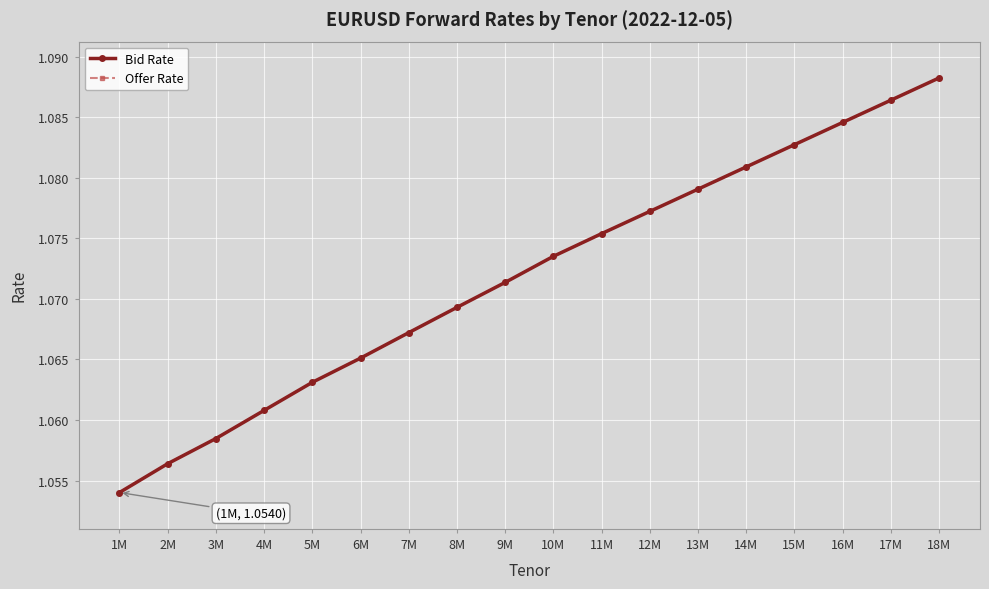

Reading left to right, transcribe all the data shown in this chart.

Bid Rate: 1M=1.1	2M=1.1	3M=1.1	4M=1.1	5M=1.1	6M=1.1	7M=1.1	8M=1.1	9M=1.1	10M=1.1	11M=1.1	12M=1.1	13M=1.1	14M=1.1	15M=1.1	16M=1.1	17M=1.1	18M=1.1
Offer Rate: 1M=1.1	2M=1.1	3M=1.1	4M=1.1	5M=1.1	6M=1.1	7M=1.1	8M=1.1	9M=1.1	10M=1.1	11M=1.1	12M=1.1	13M=1.1	14M=1.1	15M=1.1	16M=1.1	17M=1.1	18M=1.1